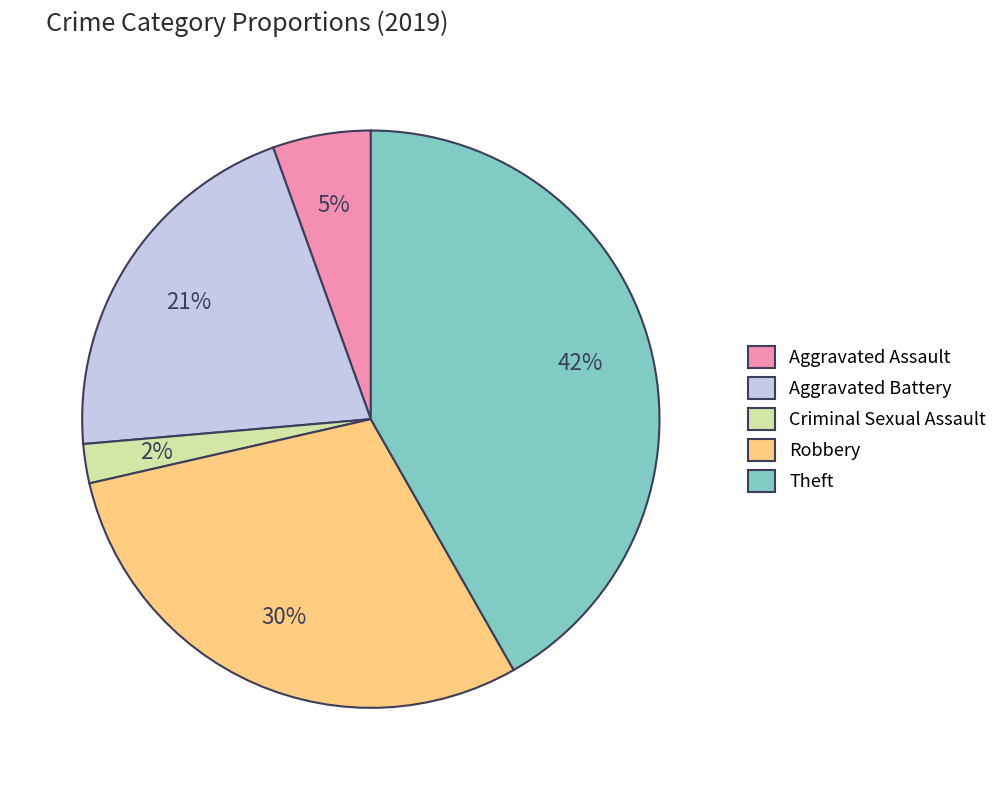

How many slices are in this pie chart?

5